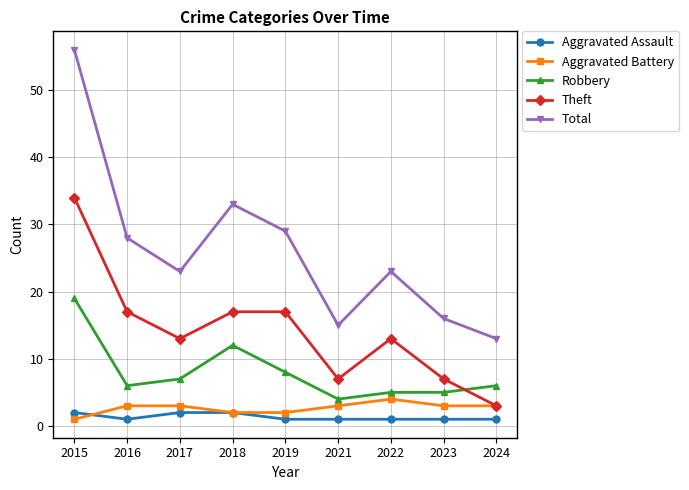

What is the approximate value of Aggravated Assault at 2022?

1